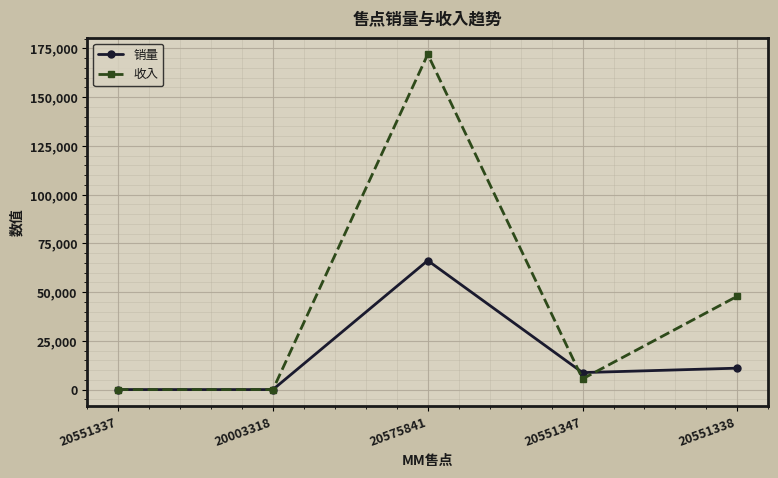

Which series has the widest spread of values?

收入